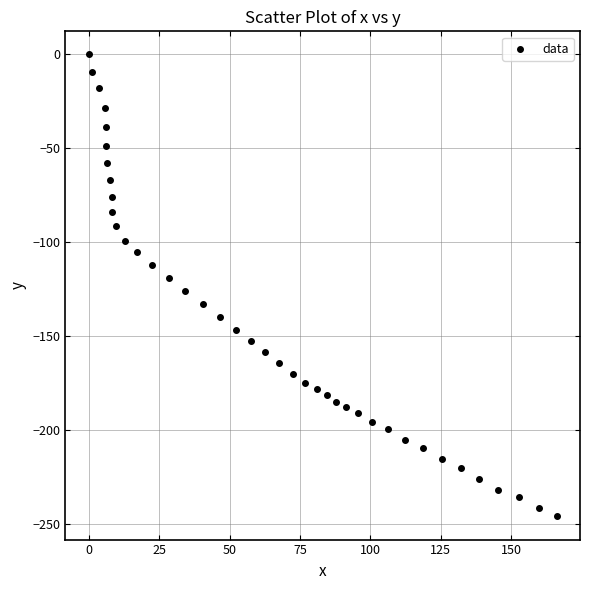

What is the range of Y values (max minus min)?

245.9